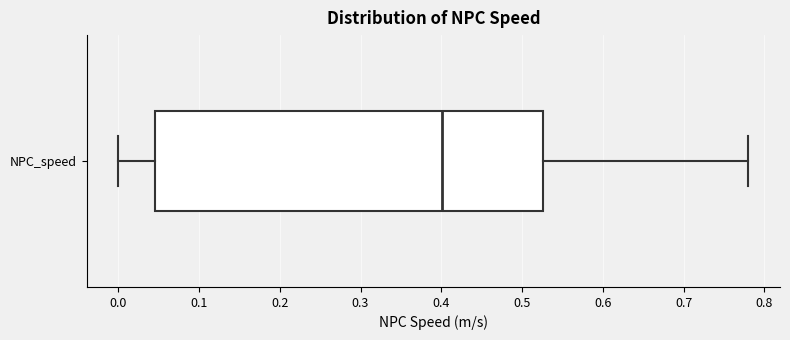

Transcribe this box plot: give where the median line is, the range the box spans, and where the two whiskers end, as read against the x-axis. The values are not printed on the chart, so give them approximately, as read against the axis.

median 0.40, box 0.05 to 0.53, whiskers 0.00 to 0.78